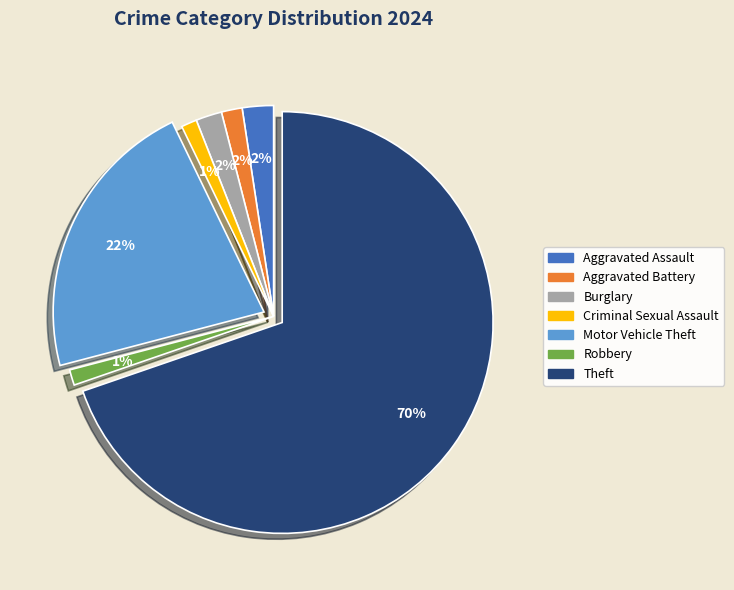

To the nearest percent, what is the difference between the Burglary and Robbery slice percentages?

1%